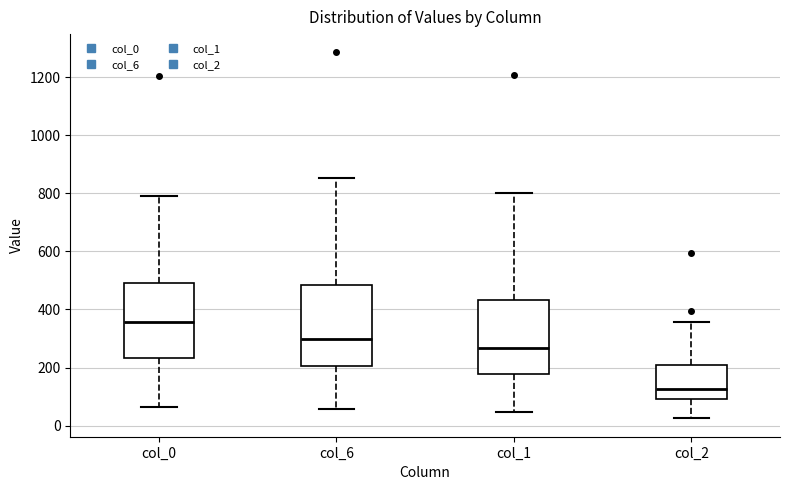

Which box has the highest median line?

col_0